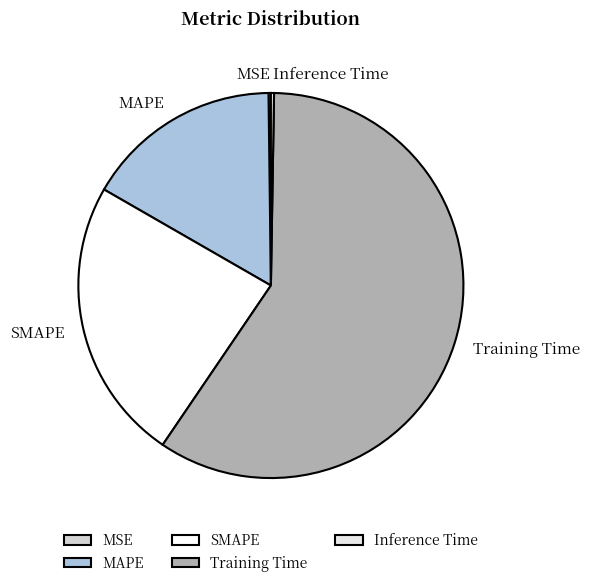

Do SMAPE and MAPE together represent more than half of the pie?

No